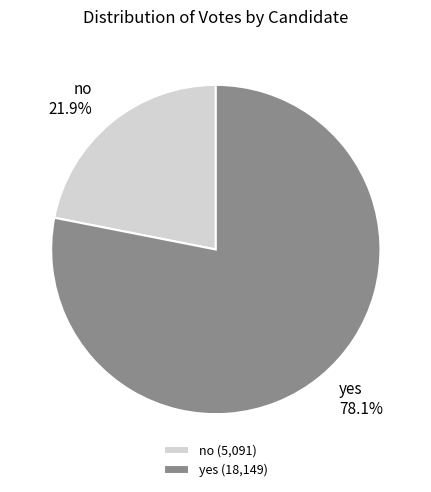

To the nearest percent, what portion does yes represent?

78%